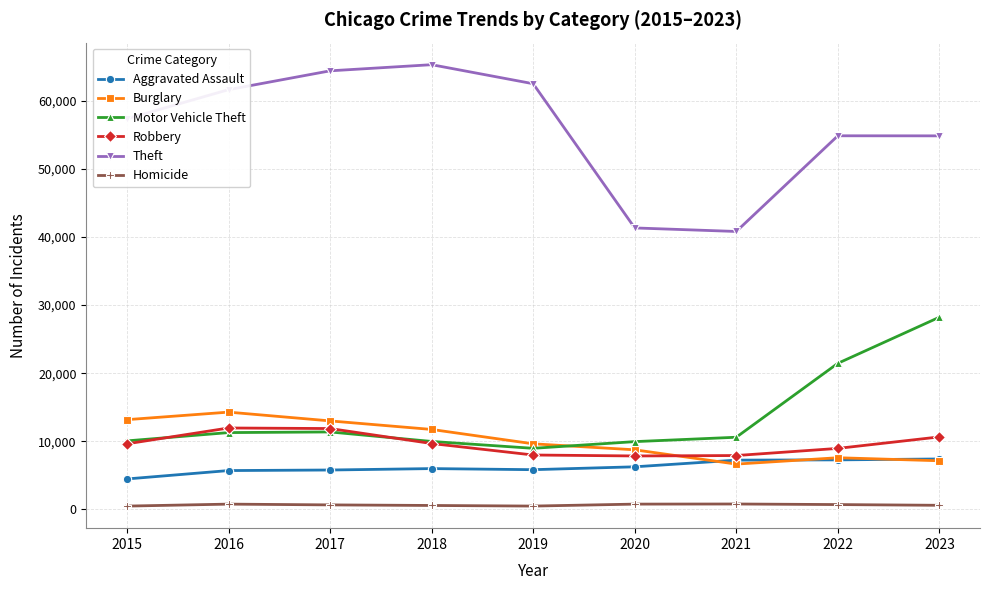

What is the value of the Robbery point at the 8th from the left?

8965